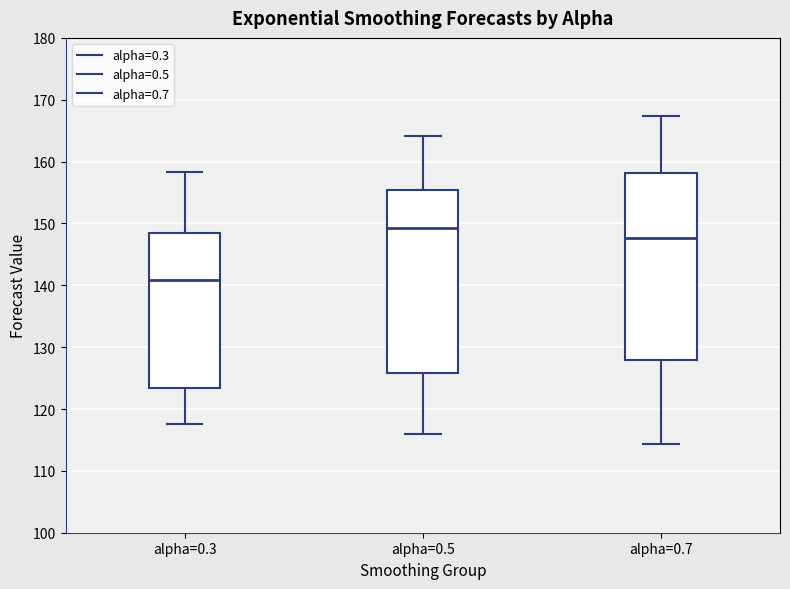

Where is the upper edge of the box for alpha=0.3 on the y-axis? The values are not printed on the chart, so give them approximately, as read against the axis.

148